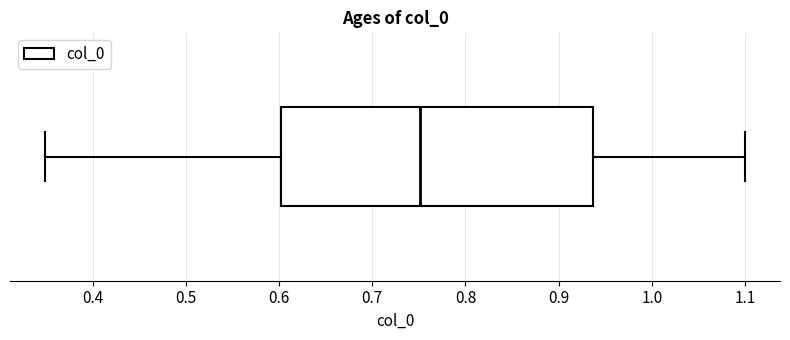

Where does the right whisker of the box end on the x-axis? The values are not printed on the chart, so give them approximately, as read against the axis.

1.10